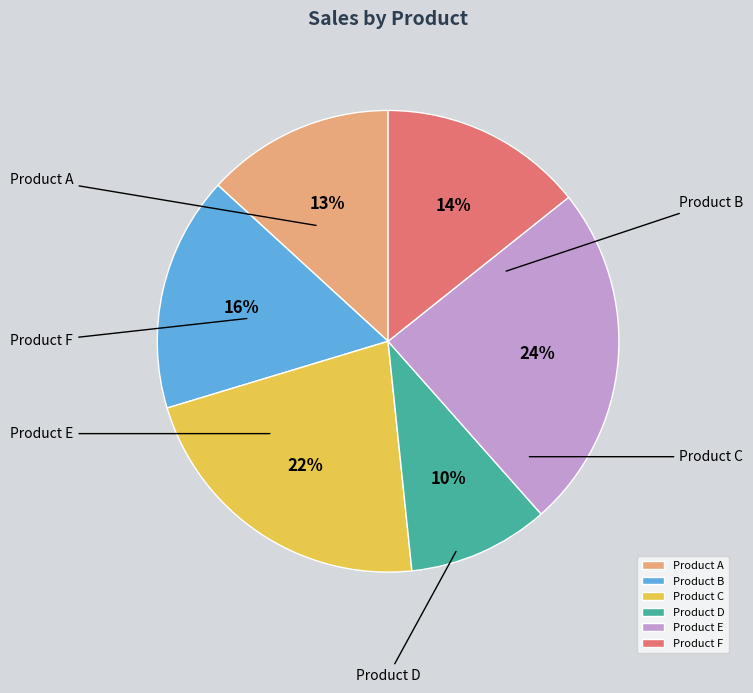

To the nearest percent, what portion does Product F represent?

14%